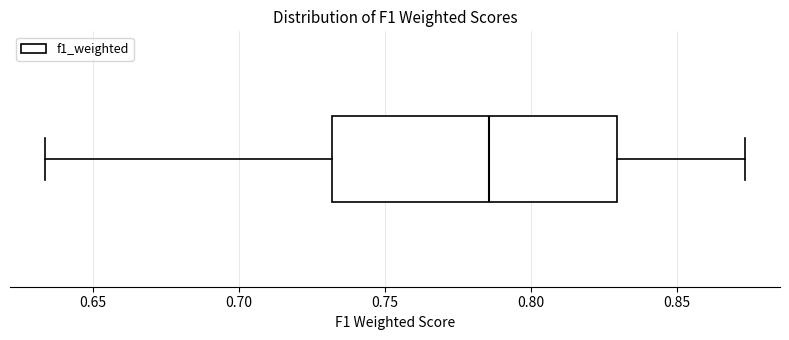

Transcribe this box plot: give where the median line is, the range the box spans, and where the two whiskers end, as read against the x-axis. The values are not printed on the chart, so give them approximately, as read against the axis.

median 0.785, box 0.730 to 0.830, whiskers 0.635 to 0.875